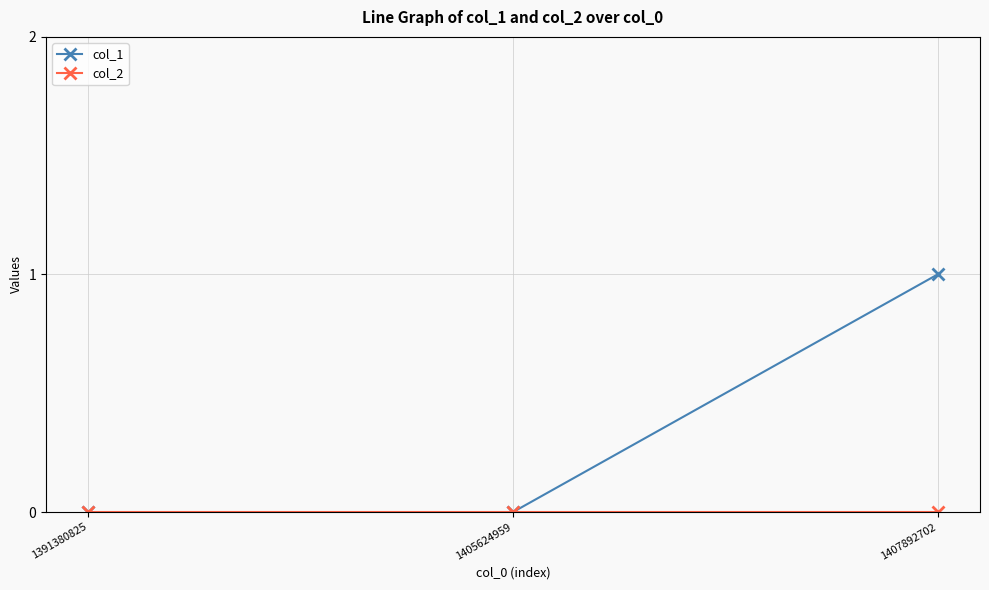

The value of col_1 at 1407892702 is 1. True or false?

True